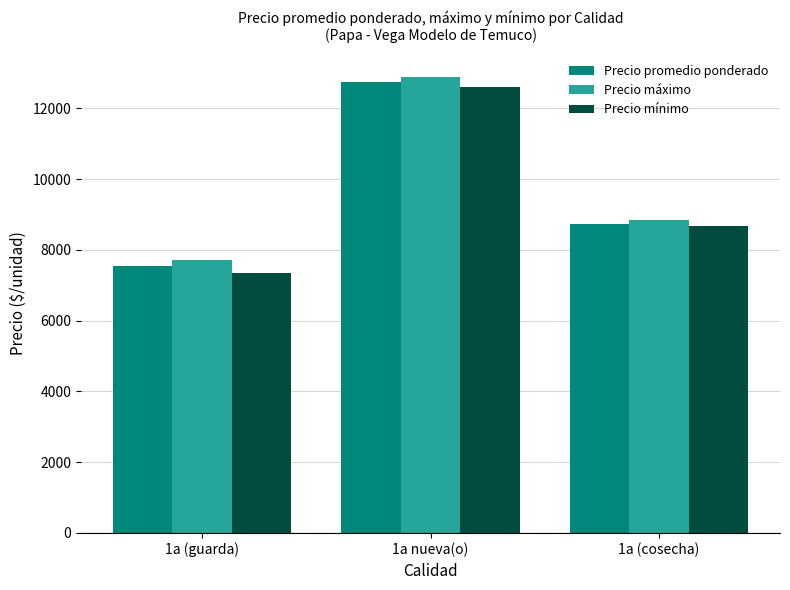

The value of Precio promedio ponderado at 1a (cosecha) is 8744. True or false?

True